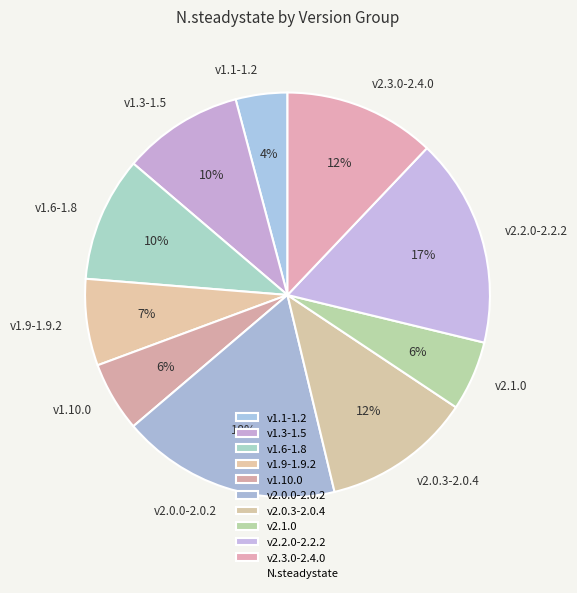

How many segments does this pie chart have?

10